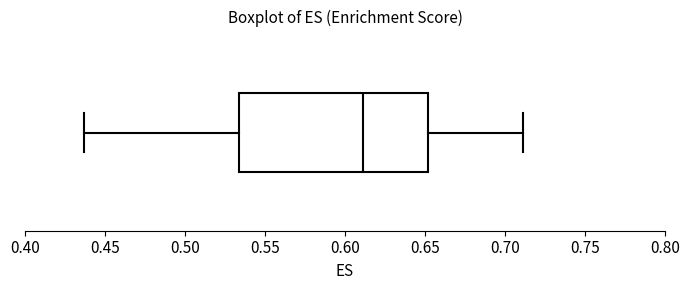

Transcribe this box plot: give where the median line is, the range the box spans, and where the two whiskers end, as read against the x-axis. The values are not printed on the chart, so give them approximately, as read against the axis.

median 0.610, box 0.535 to 0.650, whiskers 0.435 to 0.710